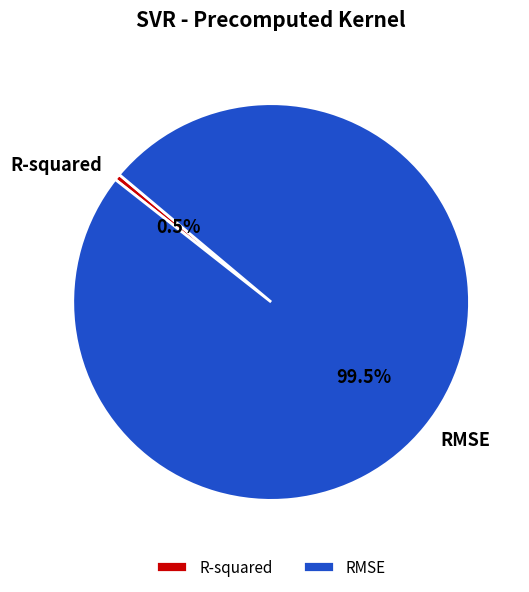

Rank the categories by value from lowest to highest.

R-squared, RMSE